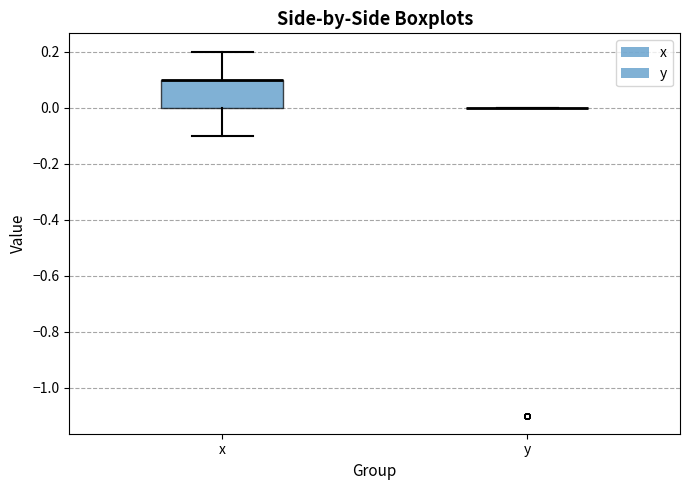

Which box is the tallest, from its lower edge to its upper edge?

x